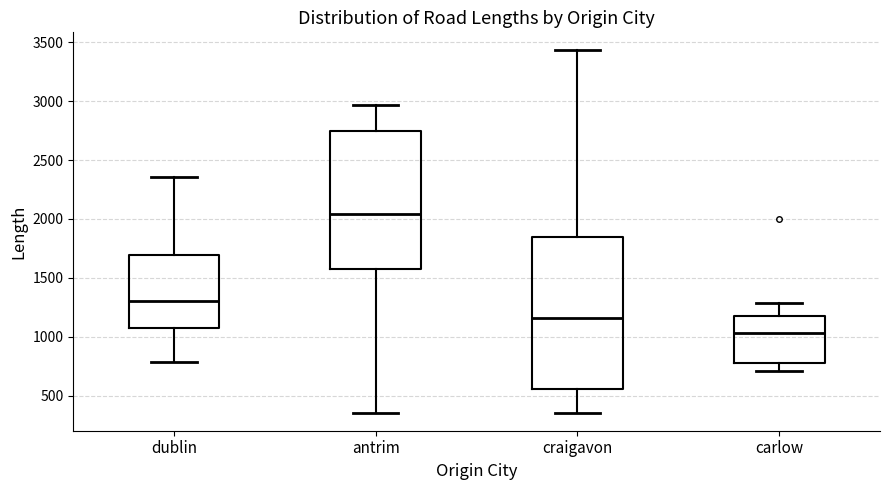

Which box's median line is the highest?

antrim